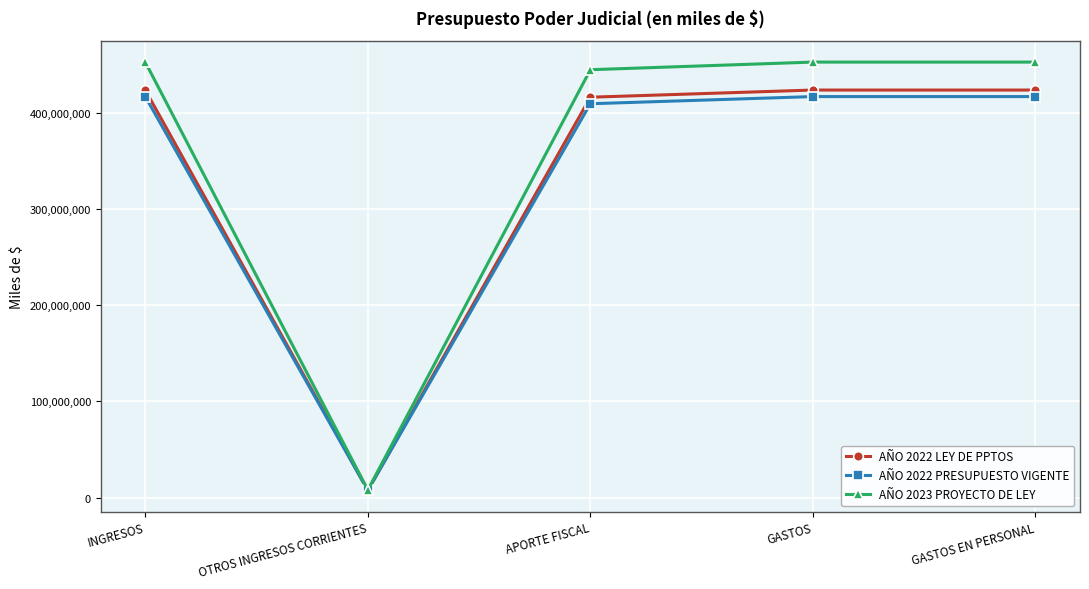

The AÑO 2022 LEY DE PPTOS series shows 723728996 at GASTOS EN PERSONAL. True or false?

False